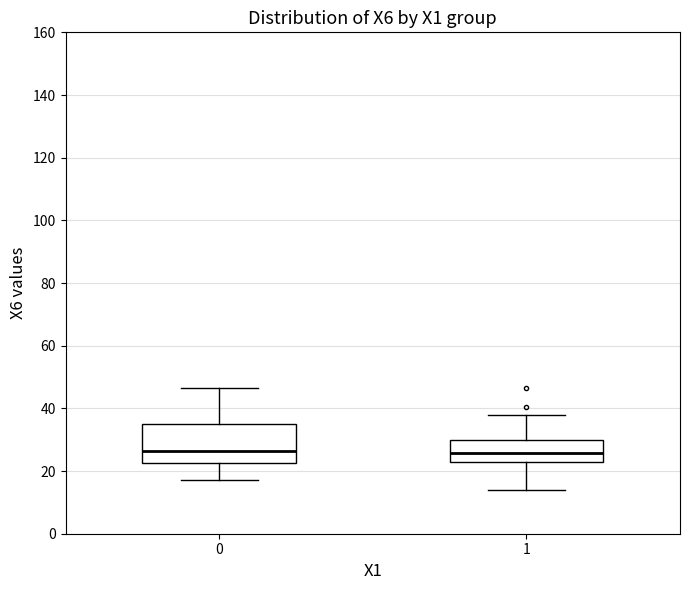

Reading left to right, transcribe this box plot: for each box, give where its median line is, the range the box spans, and where its two whiskers end, as read against the y-axis. The values are not printed on the chart, so give them approximately, as read against the axis.

0: median 26, box 22 to 34, whiskers 18 to 46
1: median 26, box 24 to 30, whiskers 14 to 38